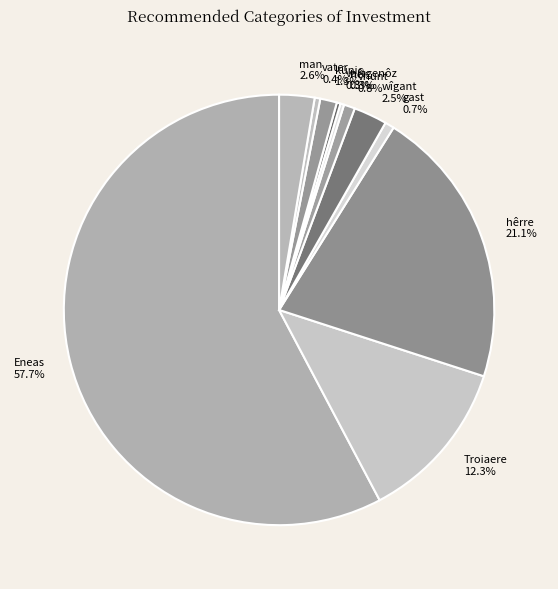

Which slice is the largest?

Eneas 57.7%